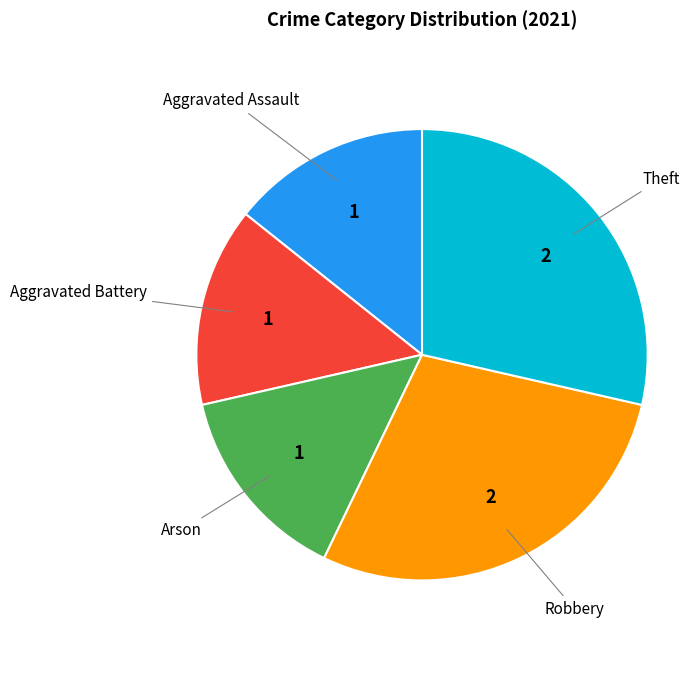

Does any single category account for the majority?

No